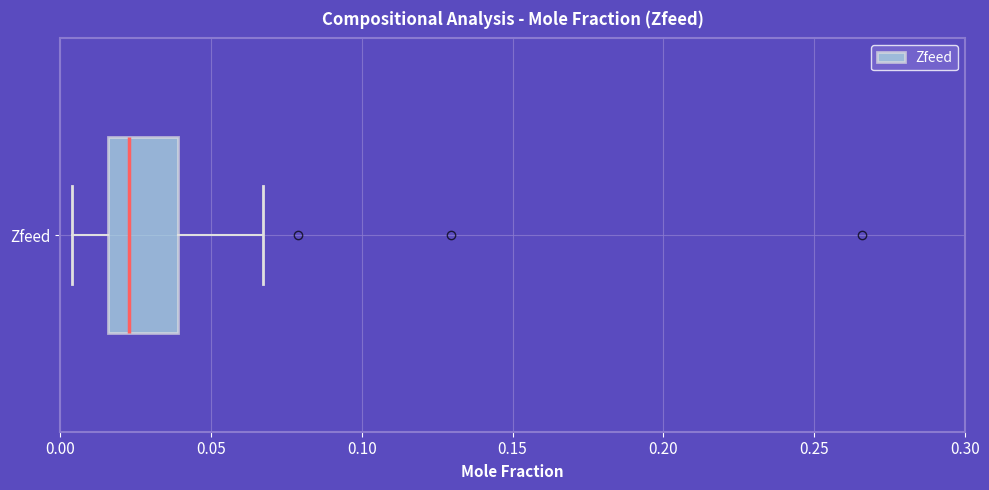

Read this box plot against the x-axis: the position of the median line, the range covered by the box, and the ends of both whiskers. The values are not printed on the chart, so give them approximately, as read against the axis.

median 0.025, box 0.015 to 0.040, whiskers 0.005 to 0.065